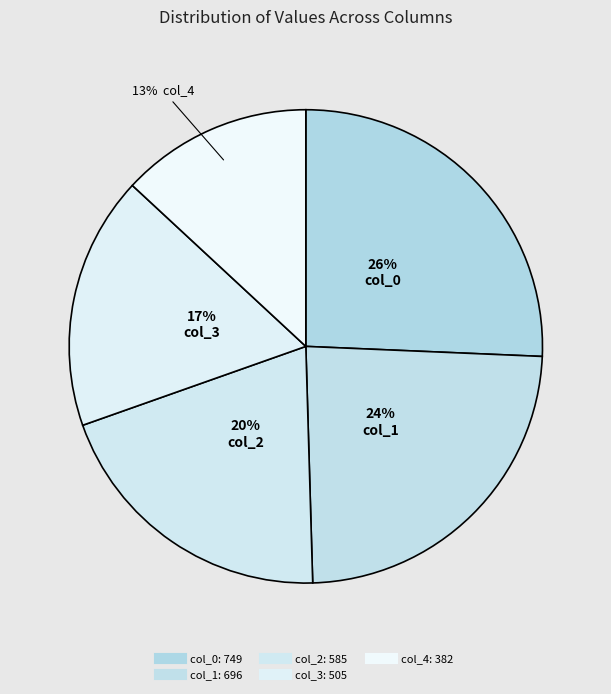

Combined, what portion of the pie is col_4 and col_3?

30.4%